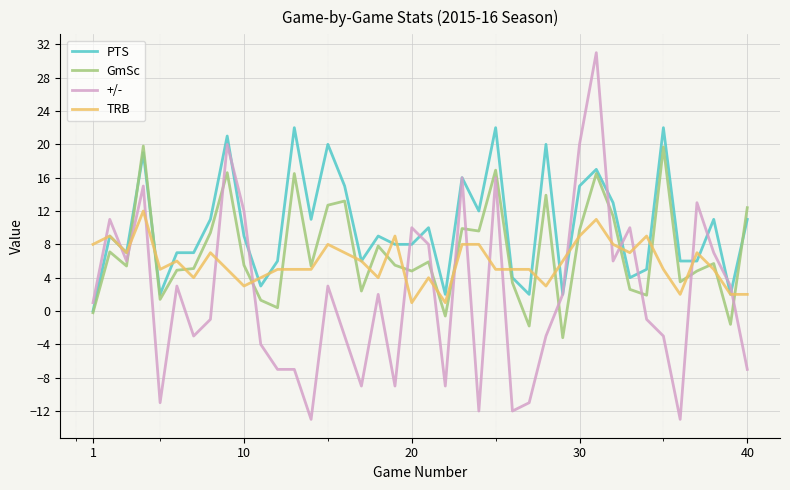

What is the maximum value shown in the chart?

31.0